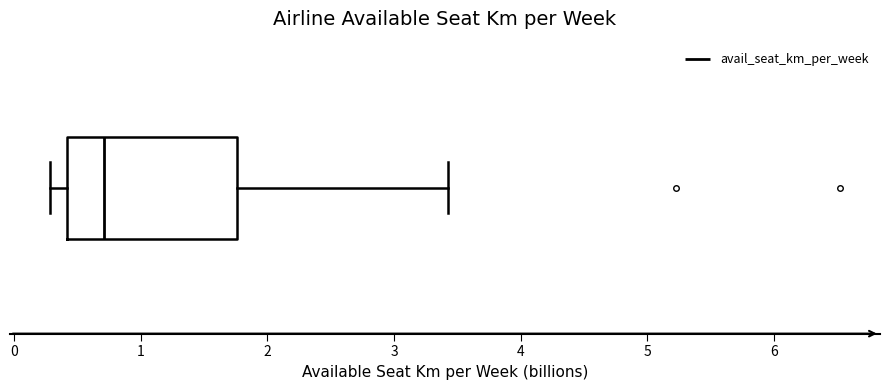

Read this box plot against the x-axis: the position of the median line, the range covered by the box, and the ends of both whiskers. The values are not printed on the chart, so give them approximately, as read against the axis.

median 0.7, box 0.4 to 1.8, whiskers 0.3 to 3.4